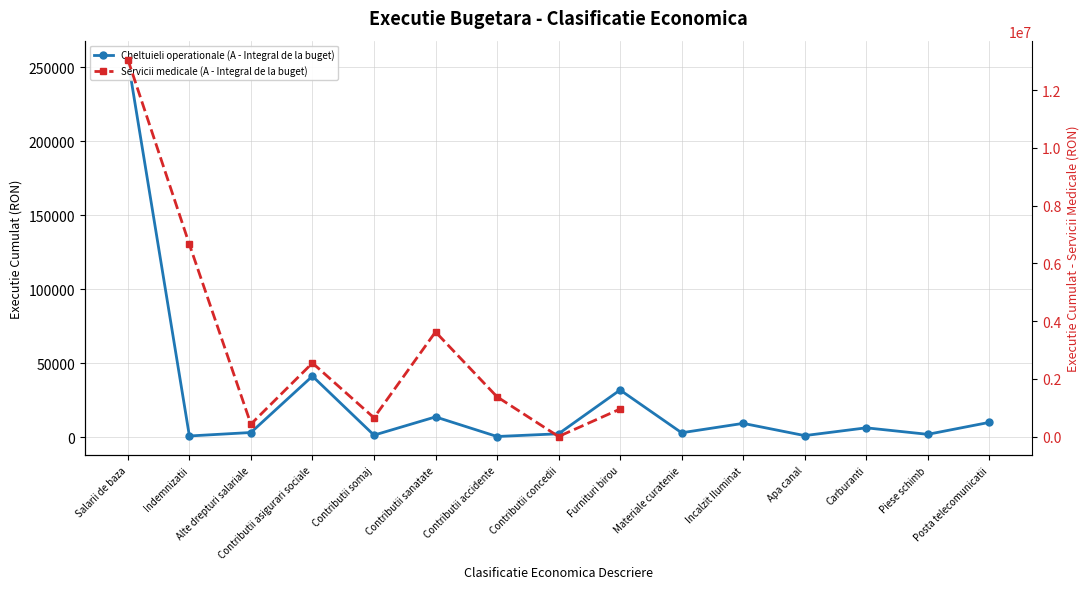

What is the label of the 7th point from the right?

Furnituri birou